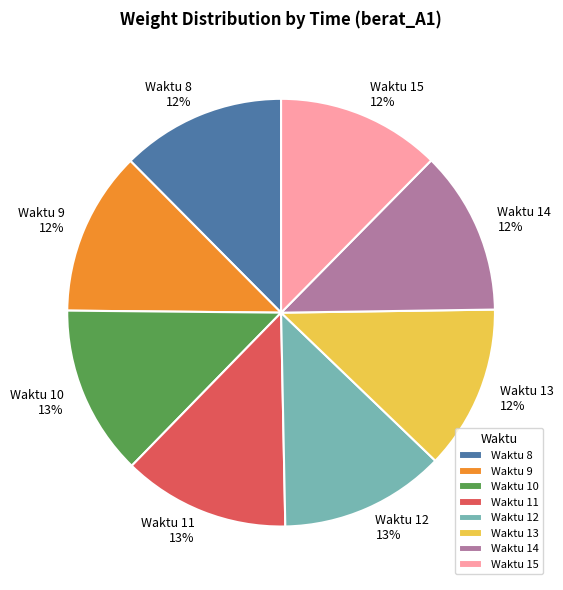

To the nearest percent, what portion does Waktu 14 represent?

12%